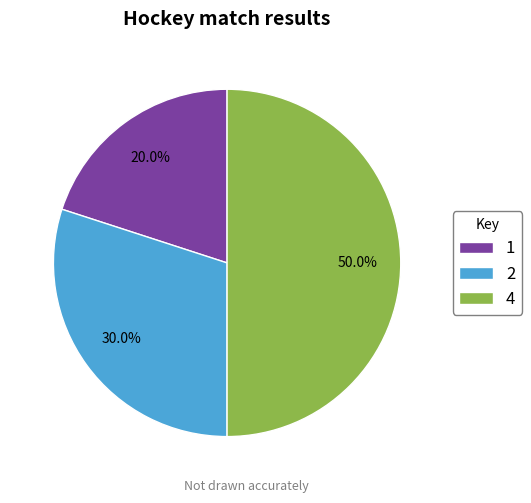

Between 2 and 4, which is larger?

4